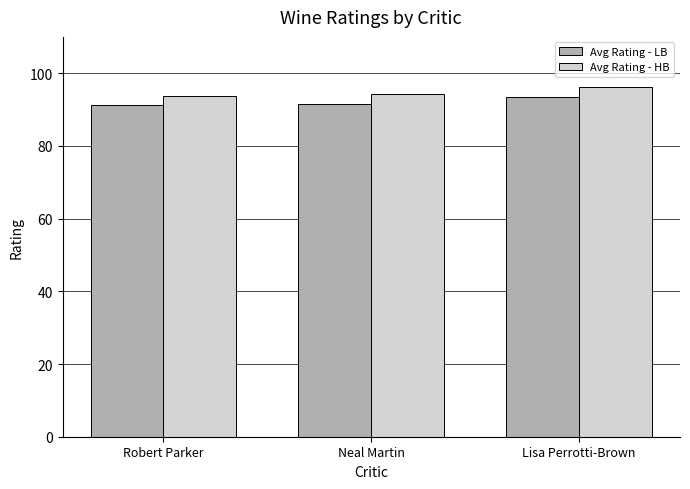

Is the value of Avg Rating - LB at Lisa Perrotti-Brown greater than the value of Avg Rating - HB at Lisa Perrotti-Brown?

No